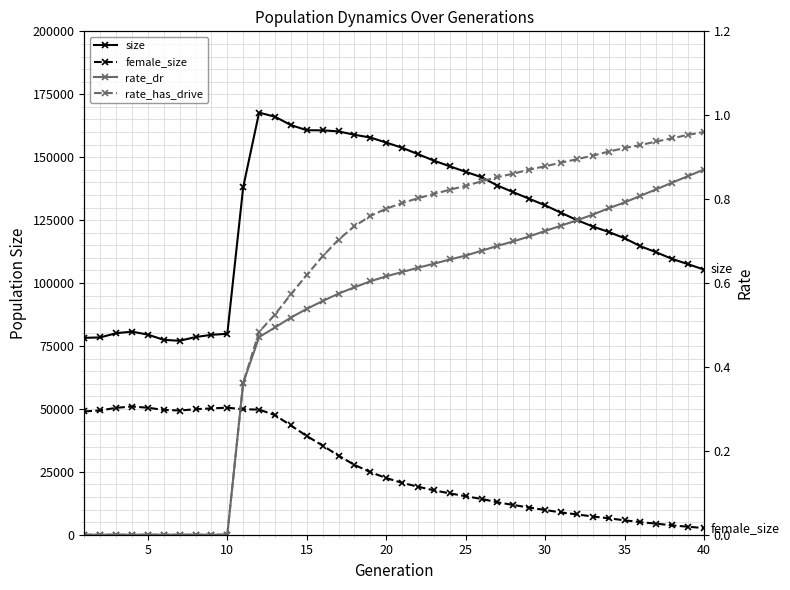

True or false: rate_dr has a value of 0.7 at 30.

True